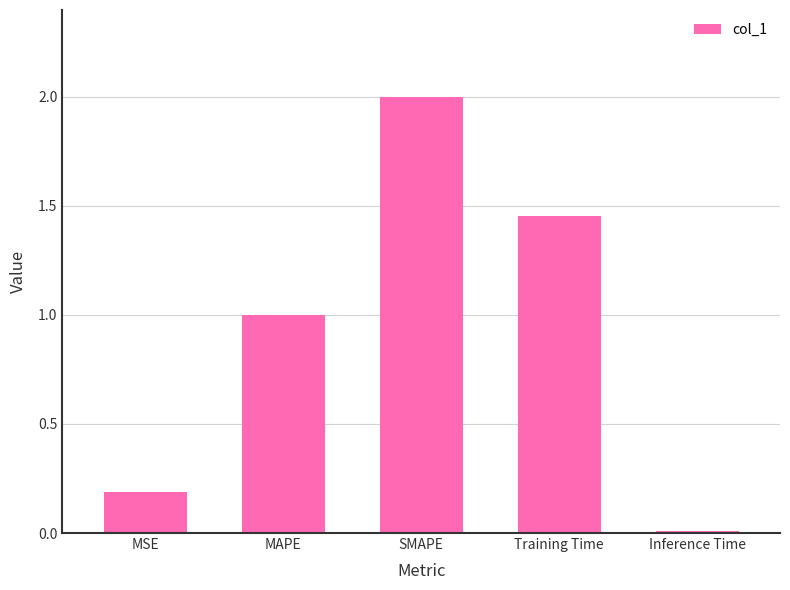

What is the change in value from Training Time to Inference Time?

-1.4